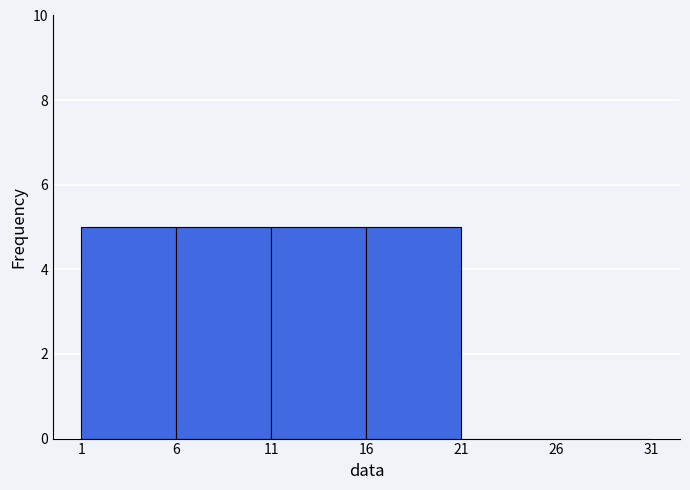

Reading left to right, list every bar in this chart as the range it spans on the x-axis followed by its height. The values are not printed on the chart, so give them approximately, as read against the axis.

1 to 6: 5
6 to 11: 5
11 to 16: 5
16 to 21: 5
21 to 26: 0
26 to 31: 0